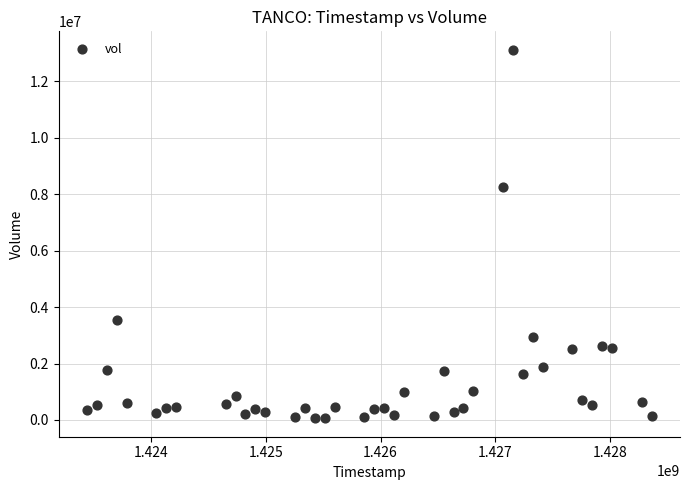

What Y value in the scatter plot is closest to 6591700?

8266600